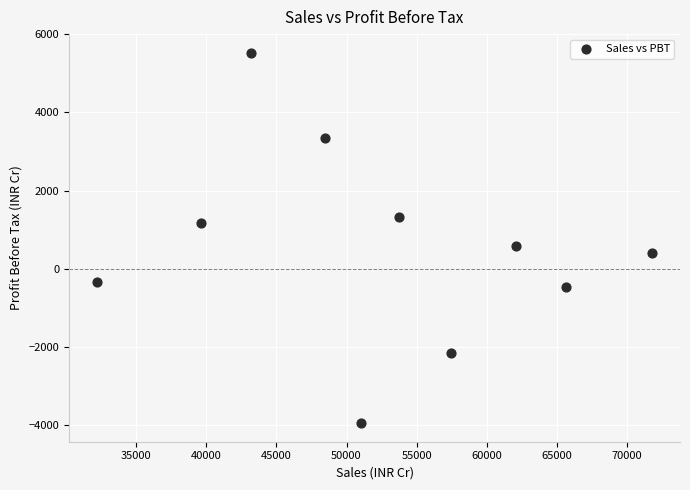

What is the average Y value?

541.6